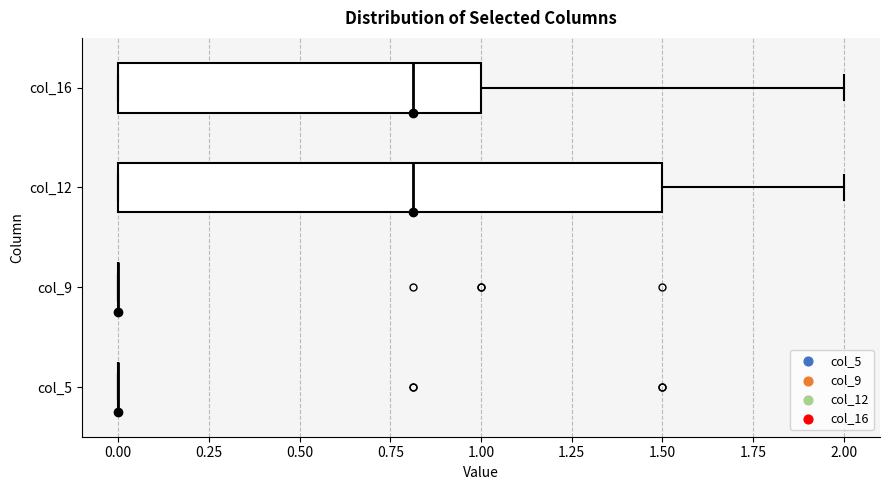

Reading bottom to top, transcribe this box plot: for each box, give where its median line is, the range the box spans, and where its two whiskers end, as read against the x-axis. The values are not printed on the chart, so give them approximately, as read against the axis.

col_5: box collapsed to a line at 0.0, whiskers 0.0 to 0.0
col_9: box collapsed to a line at 0.0, whiskers 0.0 to 0.0
col_12: median 0.8, box 0.0 to 1.5, whiskers 0.0 to 2.0
col_16: median 0.8, box 0.0 to 1.0, whiskers 0.0 to 2.0